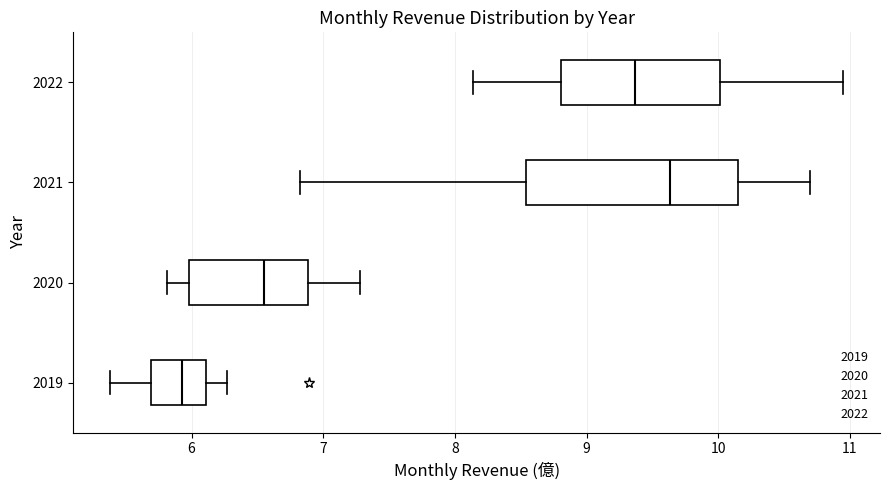

Comparing the boxes themselves (not the whiskers), which one is the widest?

2021